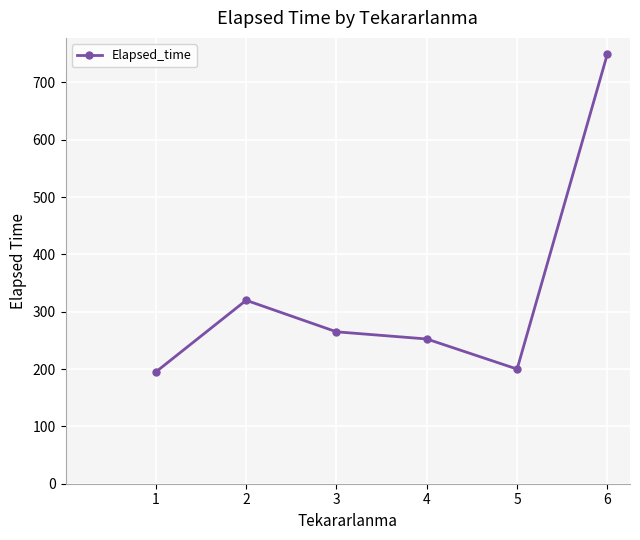

What is the greatest value displayed?

750.0